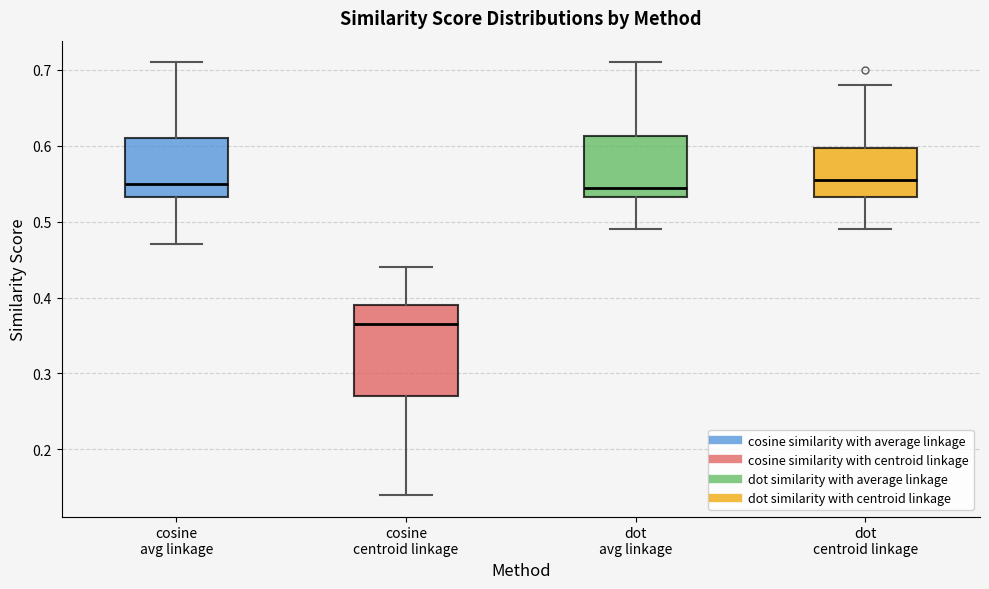

Reading left to right, transcribe this box plot: for each box, give where its median line is, the range the box spans, and where its two whiskers end, as read against the y-axis. The values are not printed on the chart, so give them approximately, as read against the axis.

cosine avg linkage: median 0.55, box 0.53 to 0.61, whiskers 0.47 to 0.71
cosine centroid linkage: median 0.37, box 0.27 to 0.39, whiskers 0.14 to 0.44
dot avg linkage: median 0.55, box 0.53 to 0.61, whiskers 0.49 to 0.71
dot centroid linkage: median 0.56, box 0.53 to 0.60, whiskers 0.49 to 0.68